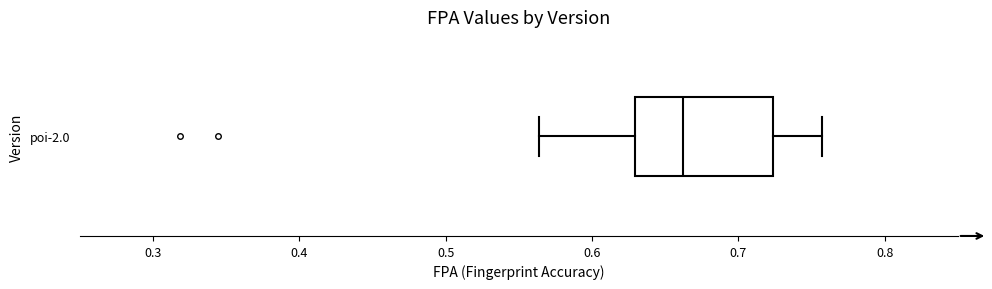

Where is the right edge of the box for poi-2.0 on the x-axis? The values are not printed on the chart, so give them approximately, as read against the axis.

0.72